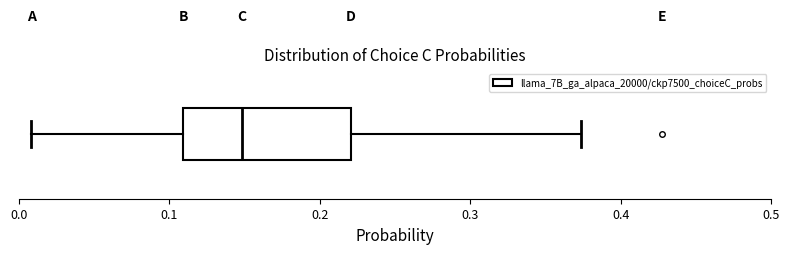

Where does the right whisker of the box end on the x-axis? The values are not printed on the chart, so give them approximately, as read against the axis.

0.37